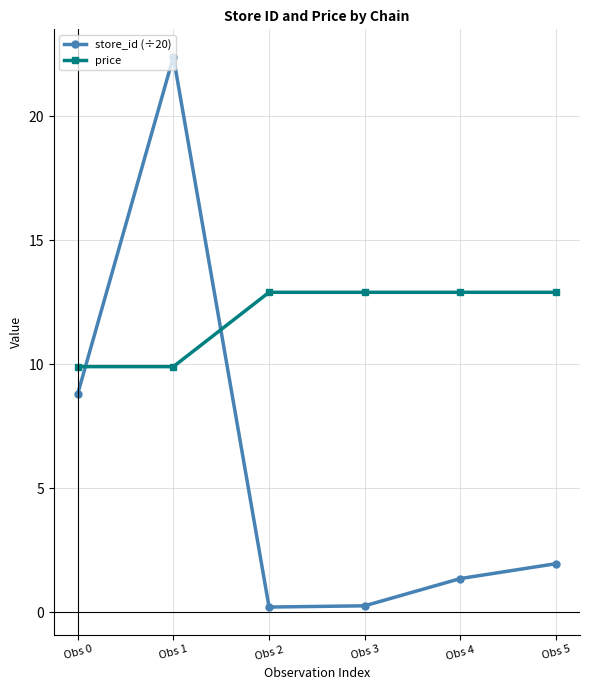

Which series has the widest spread of values?

store_id (÷20)